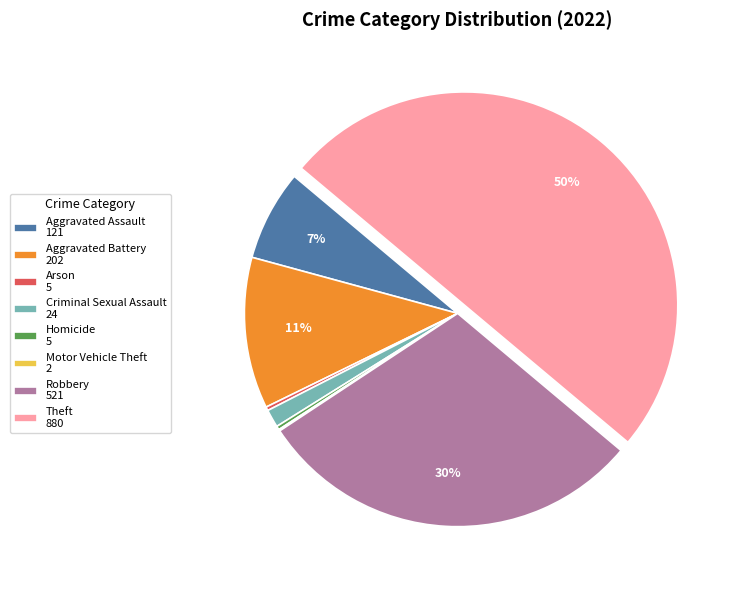

Is the sum of Homicide and Arson greater than half?

No